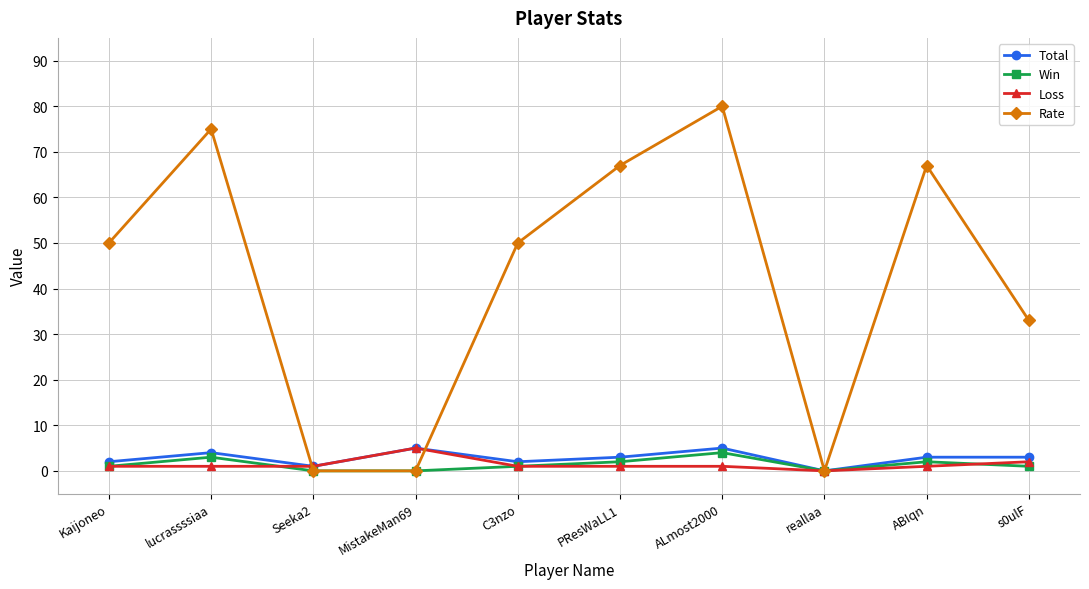

What are all the series names shown in the legend?

Total, Win, Loss, Rate